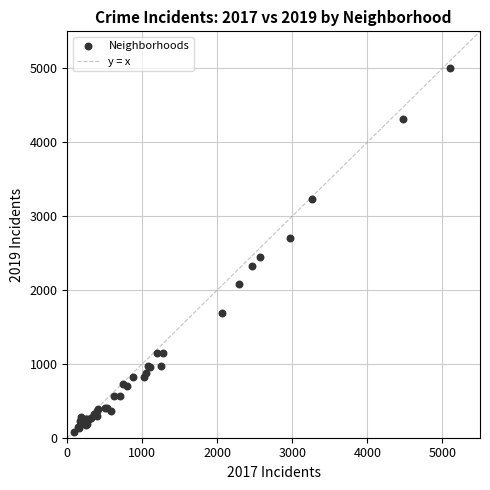

What Y value in the scatter plot is closest to 2542?

2441